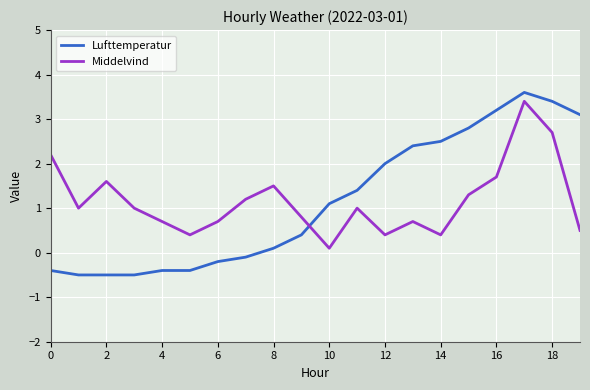

True or false: Middelvind and Lufttemperatur intersect in this chart.

True